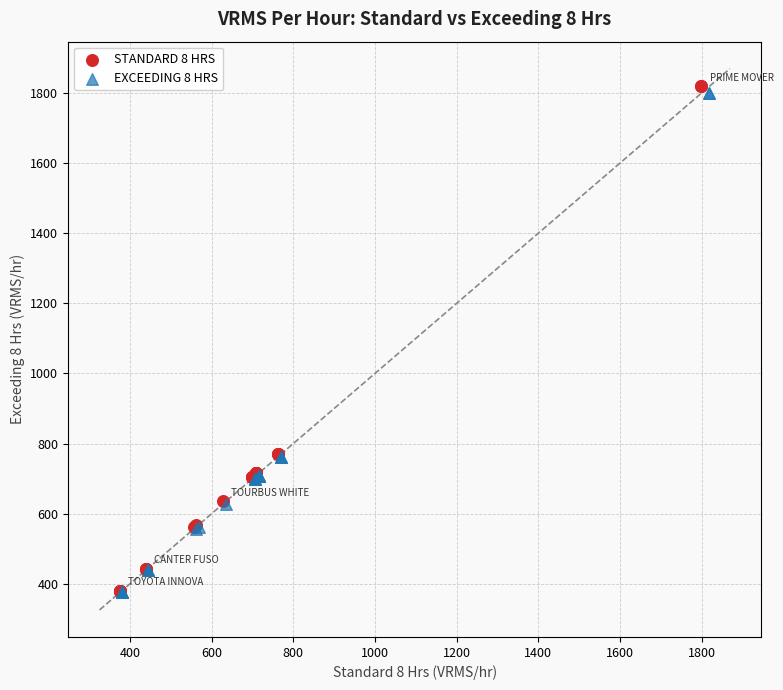

Which series has the largest Y range (max minus min)?

STANDARD 8 HRS